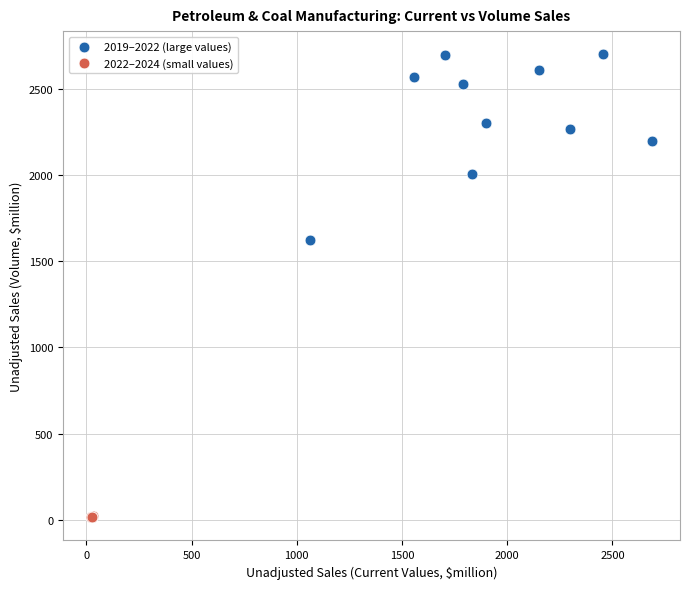

Which series contains the lowest Y value?

2022–2024 (small values)